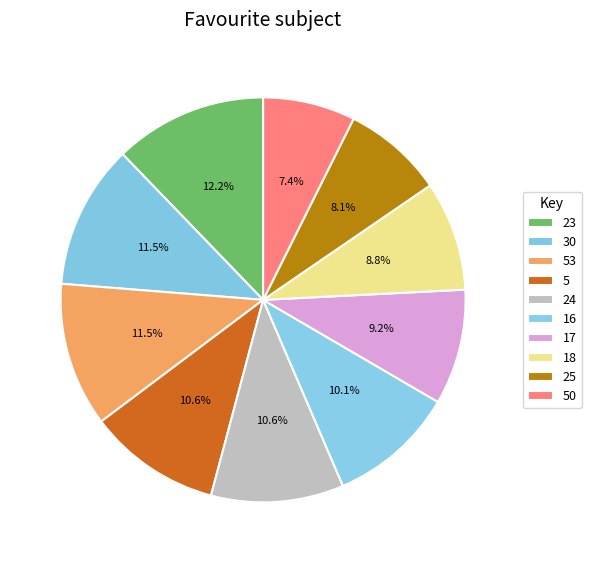

Is it true that 17 is 9% of the pie?

True